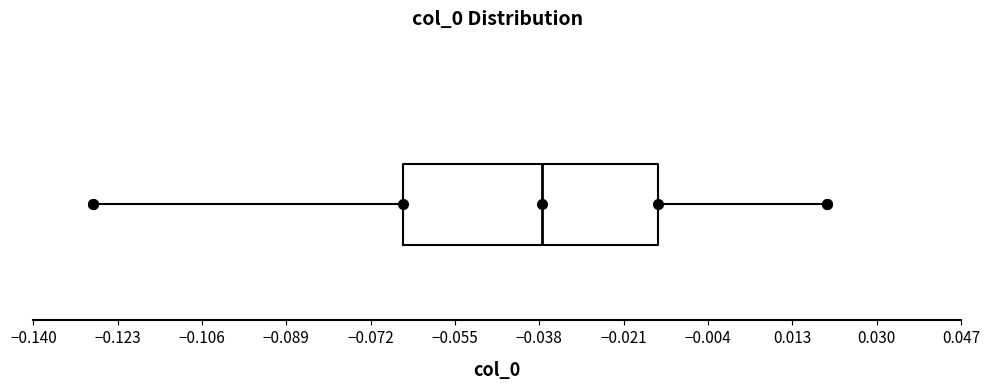

Where is the left edge of the box on the x-axis? The values are not printed on the chart, so give them approximately, as read against the axis.

-0.066